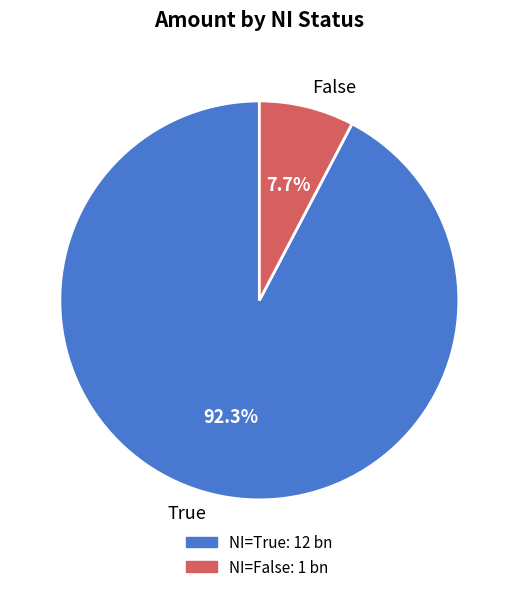

Between True and False, which is larger?

True